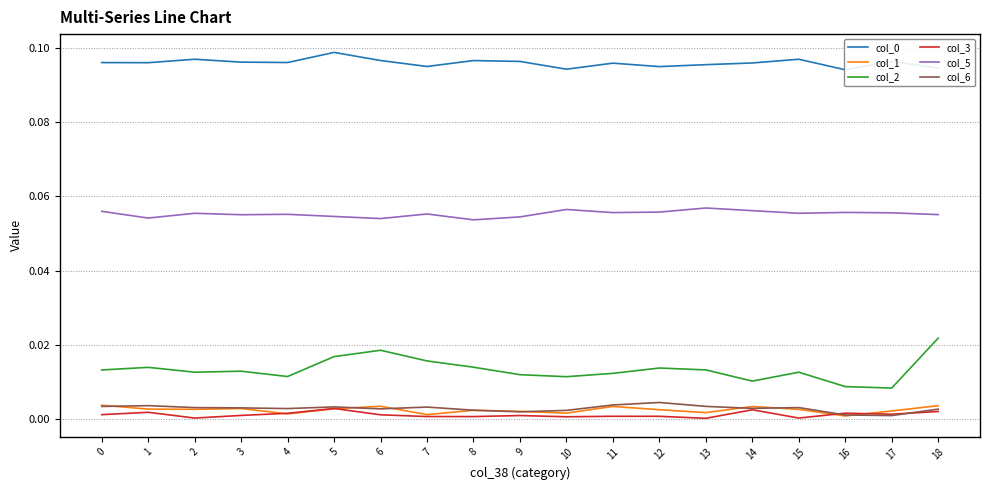

True or false: col_2 and col_1 intersect in this chart.

False